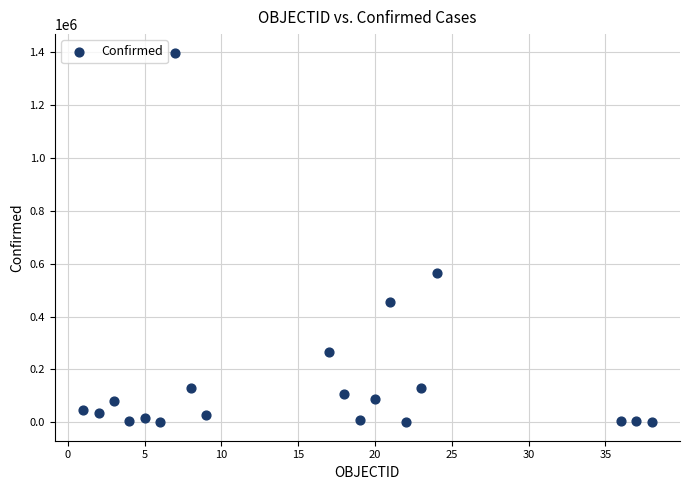

What Y value in the scatter plot is closest to 699786?

564967